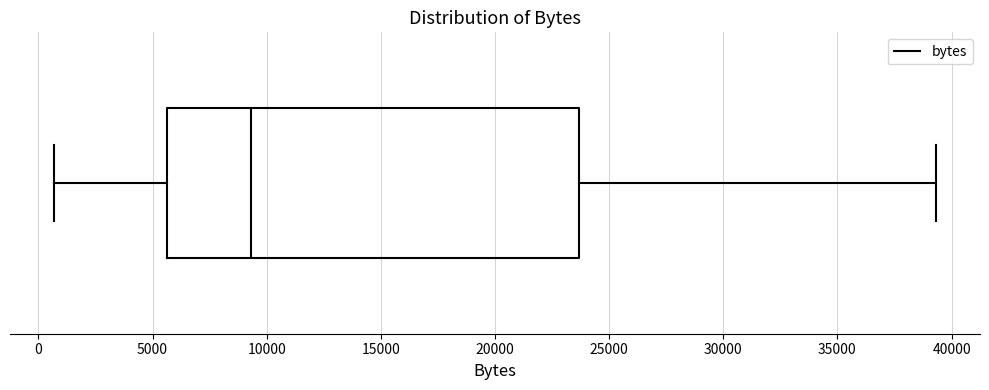

Transcribe this box plot: give where the median line is, the range the box spans, and where the two whiskers end, as read against the x-axis. The values are not printed on the chart, so give them approximately, as read against the axis.

median 9500, box 5500 to 23500, whiskers 500 to 39500